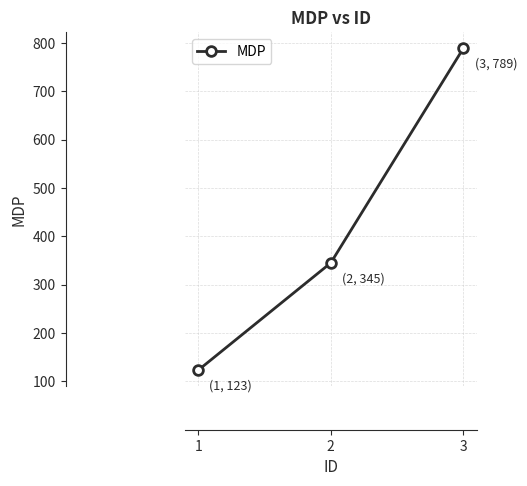

The chart shows a value of 491 at 2. True or false?

False